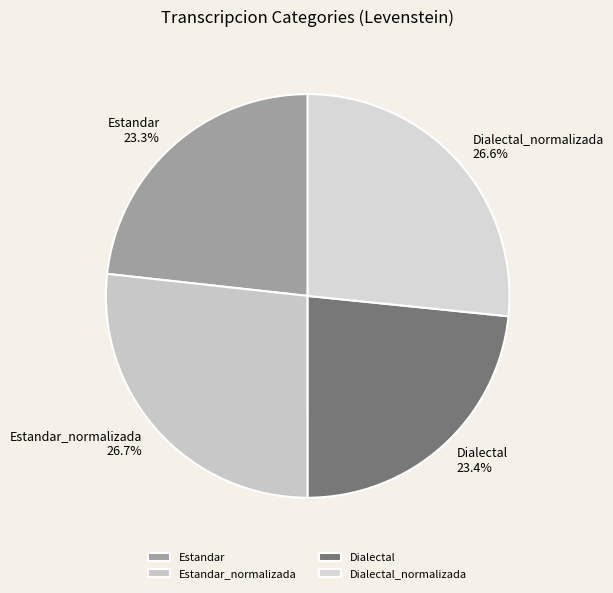

Does Dialectal_normalizada represent more than half of the total?

No